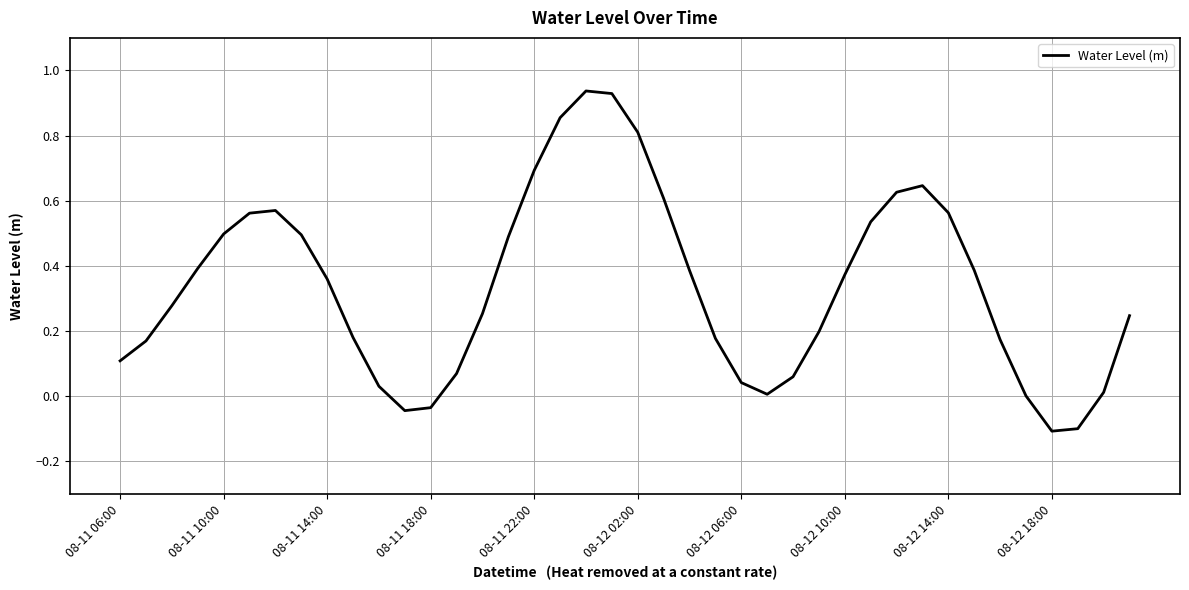

What is the difference between the maximum and minimum values?

1.0